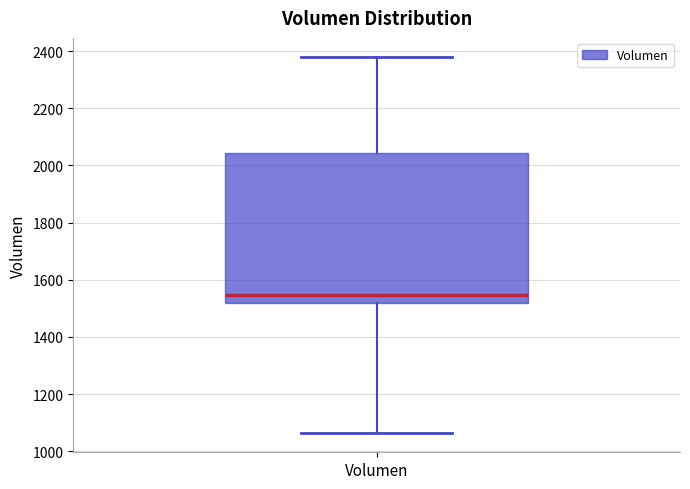

Where is the upper edge of the box for Volumen on the y-axis? The values are not printed on the chart, so give them approximately, as read against the axis.

2040